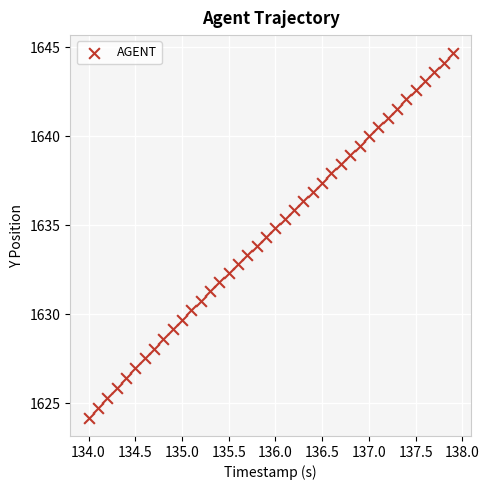

What is the range of X values (max minus min)?

3.9